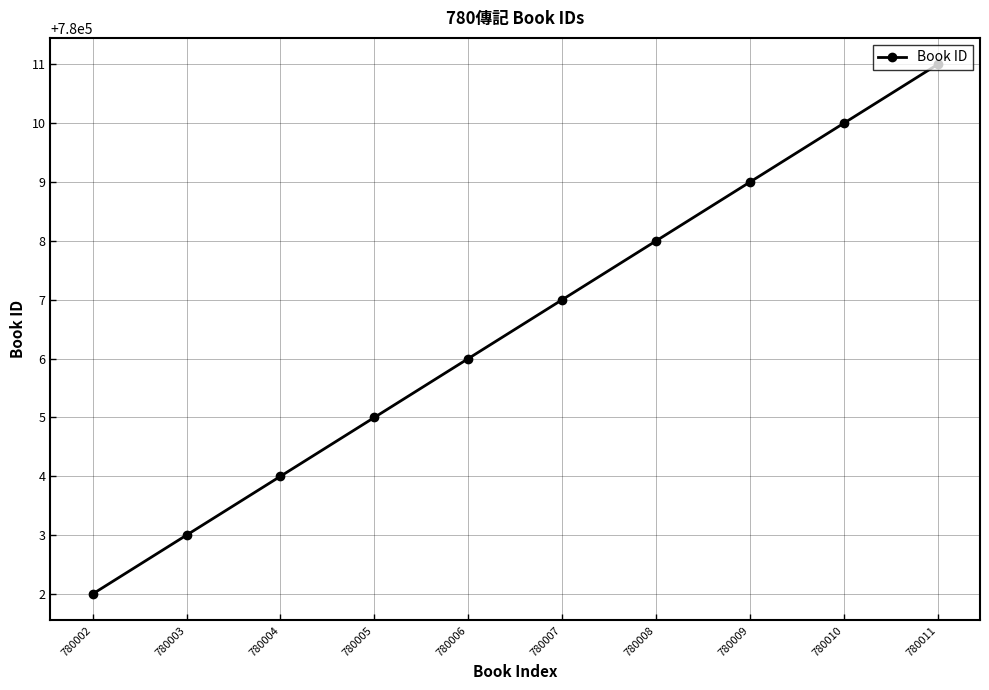

The value at 780007 is 275192. True or false?

False